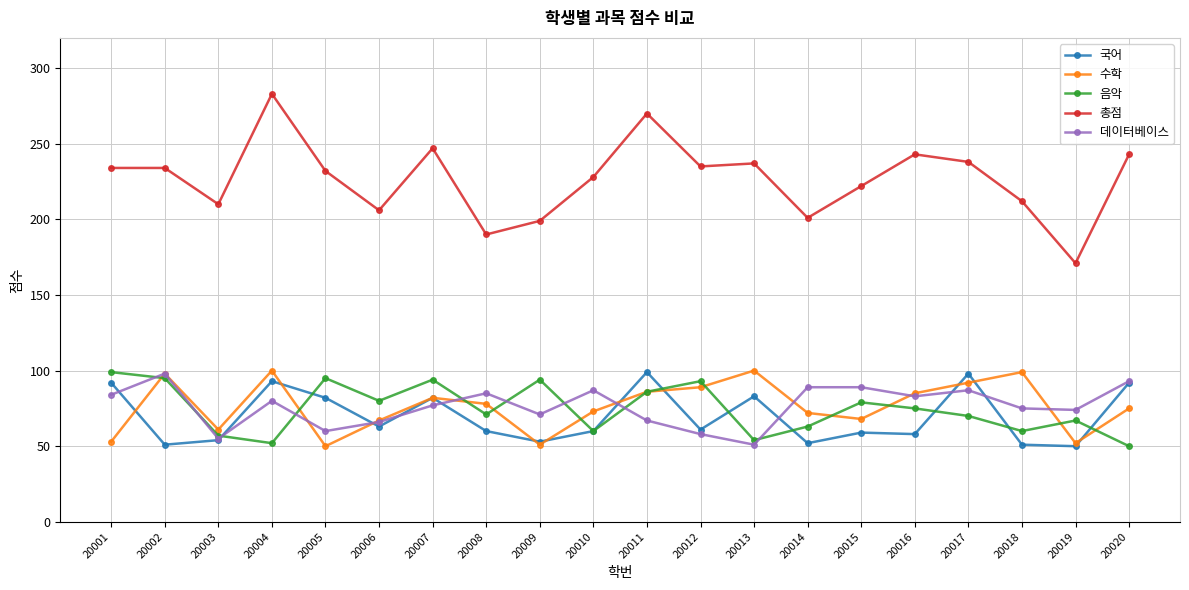

What is the spread (max minus min) of values at 20020?

193